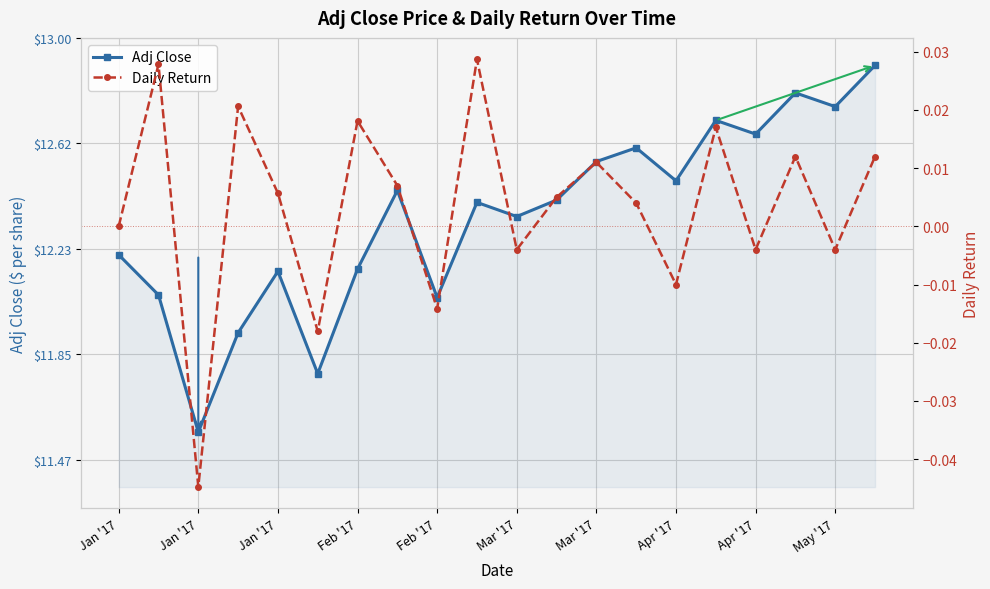

True or false: Adj Close and Daily Return cross at least once.

False